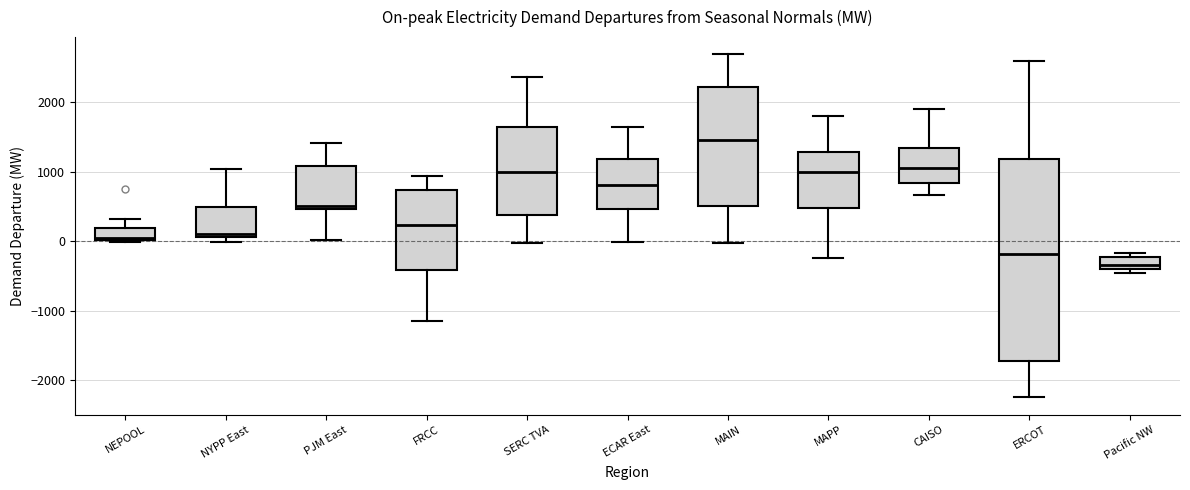

Reading left to right, transcribe this box plot: for each box, give where its median line is, the range the box spans, and where its two whiskers end, as read against the y-axis. The values are not printed on the chart, so give them approximately, as read against the axis.

NEPOOL: median 100, box 0 to 200, whiskers 0 (just below the box's lower edge) to 300
NYPP East: median 100 (just above the box's lower edge), box 100 to 500, whiskers 0 to 1000
PJM East: median 500 (just above the box's lower edge), box 500 to 1100, whiskers 0 to 1400
FRCC: median 200, box -400 to 700, whiskers -1200 to 900
SERC TVA: median 1000, box 400 to 1600, whiskers 0 to 2400
ECAR East: median 800, box 500 to 1200, whiskers 0 to 1600
MAIN: median 1500, box 500 to 2200, whiskers 0 to 2700
MAPP: median 1000, box 500 to 1300, whiskers -200 to 1800
CAISO: median 1000, box 800 to 1300, whiskers 700 to 1900
ERCOT: median -200, box -1700 to 1200, whiskers -2200 to 2600
Pacific NW: median -300, box -400 to -200, whiskers -500 to -200 (just above the box's upper edge)